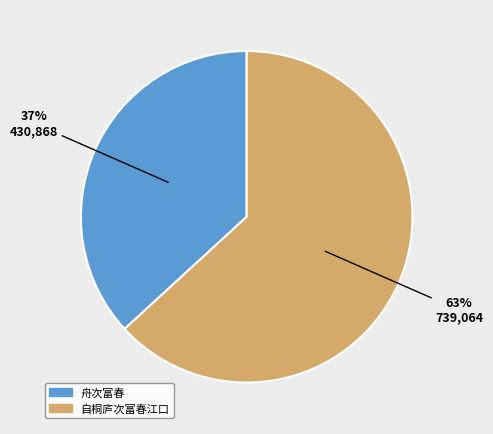

Does any single category account for the majority?

Yes